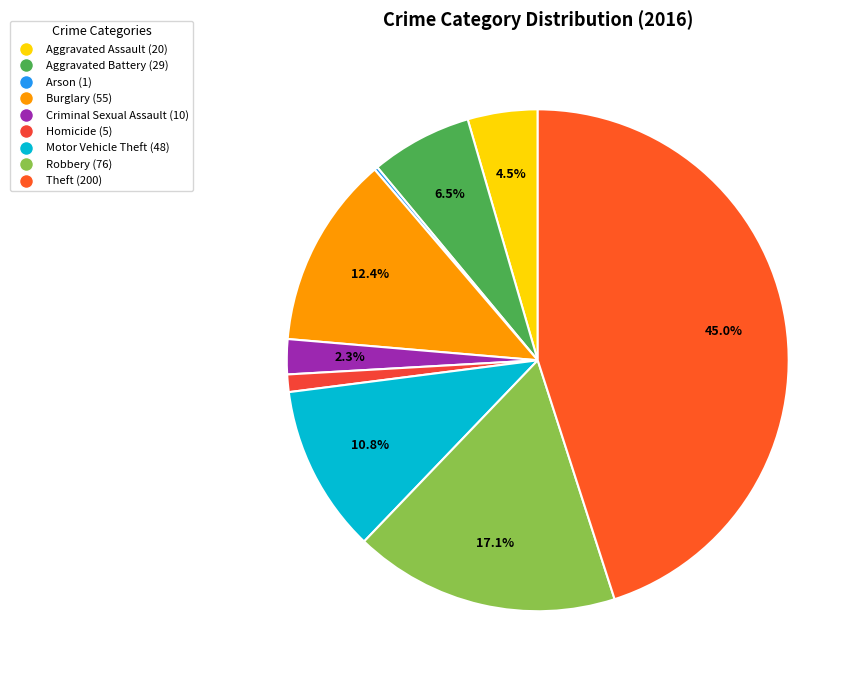

To the nearest percent, what is the combined percentage of Aggravated Assault and Motor Vehicle Theft?

15%